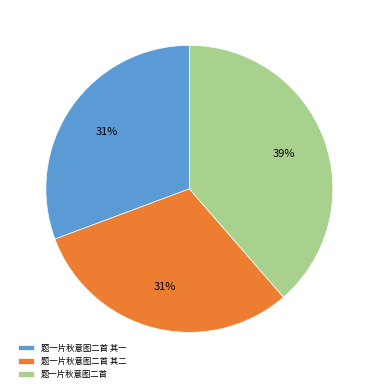

Is there a majority slice in this chart?

No